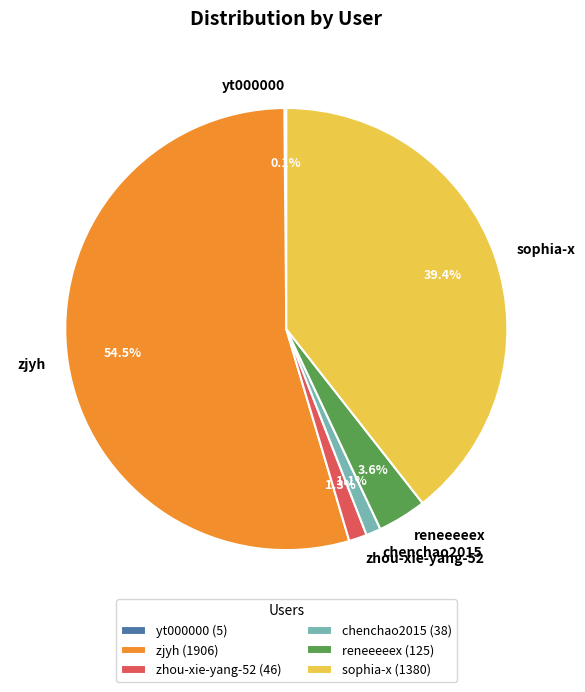

What is the total percentage of sophia-x and reneeeeex?

43.0%